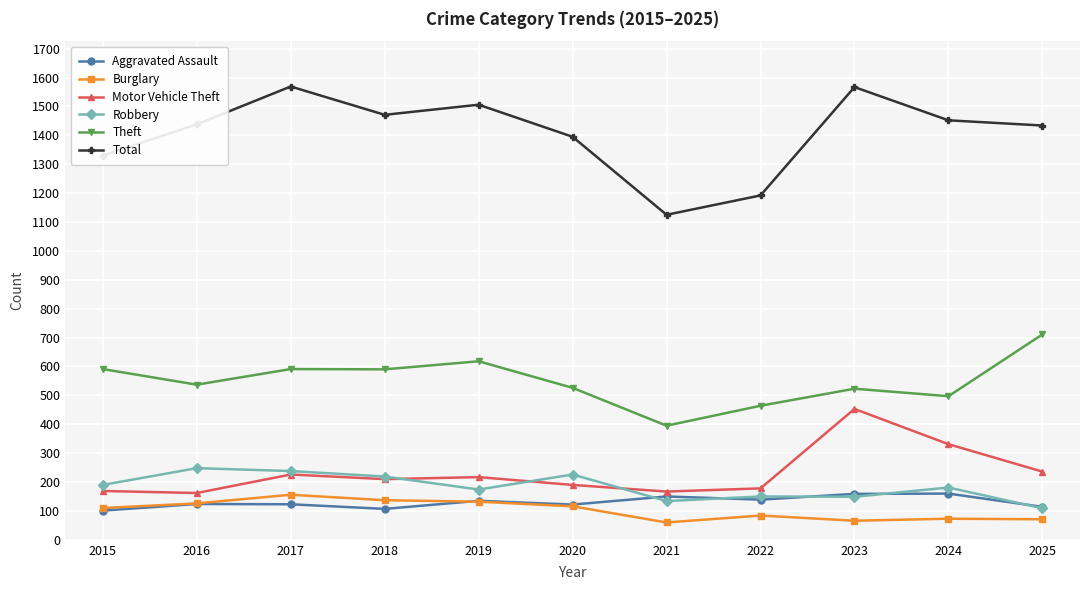

What value does the Motor Vehicle Theft series have at 2015, to the nearest 5?

170